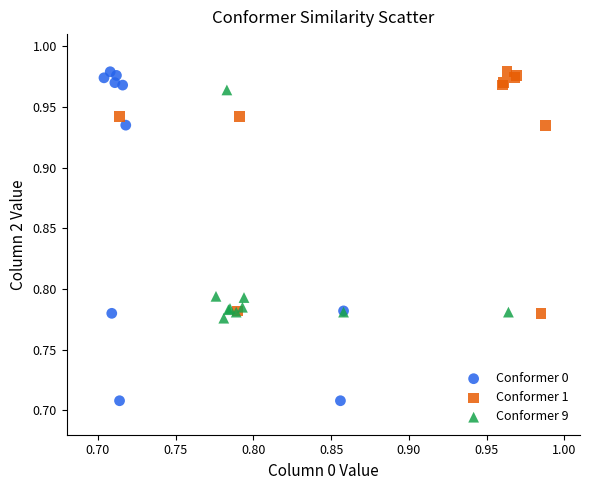

Which series reaches the minimum Y coordinate?

Conformer 0